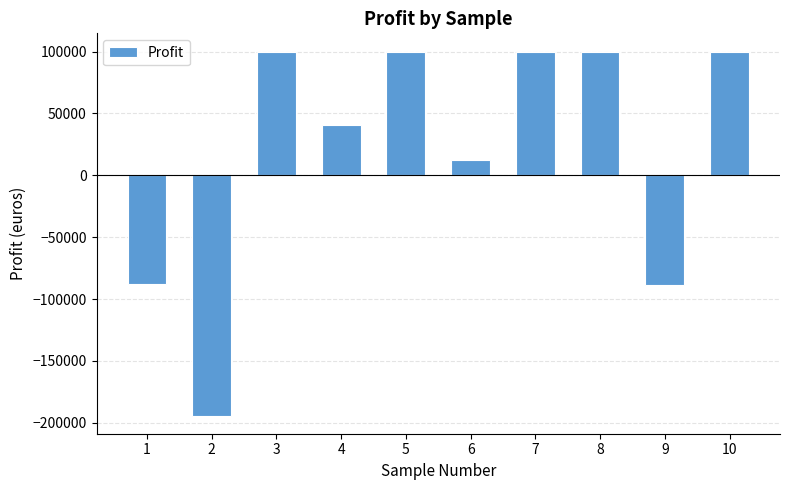

What is the change in value from 1 to 5?

+188265.6